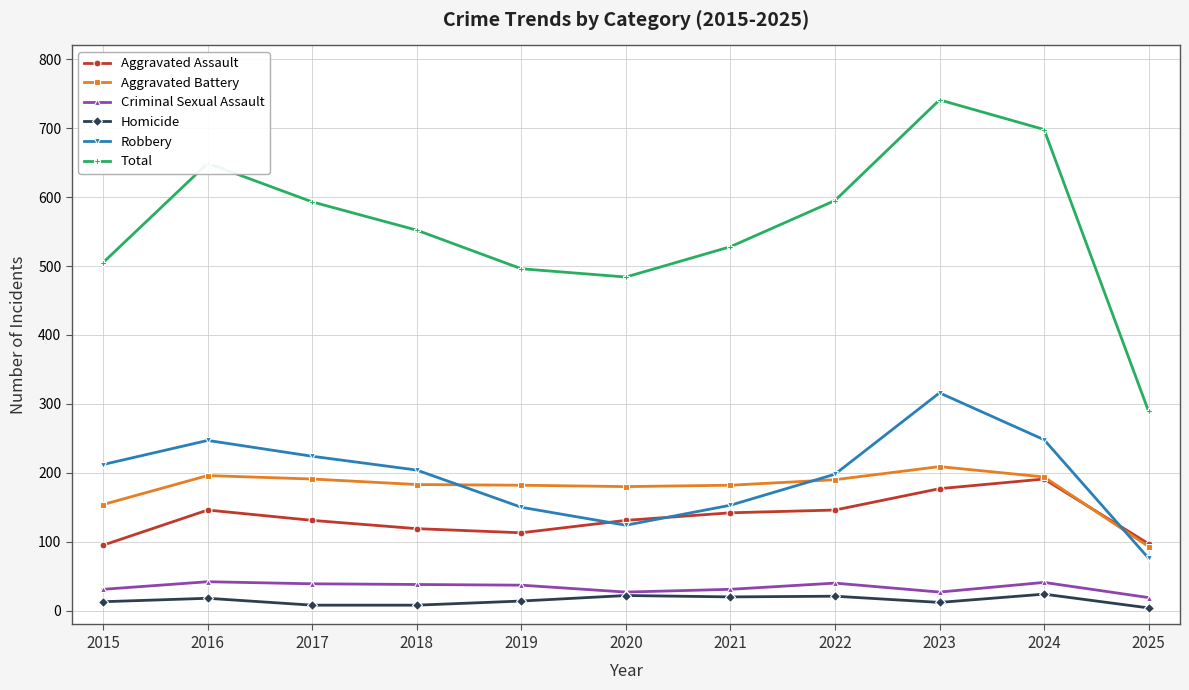

What is the average value of the Aggravated Battery series?

178